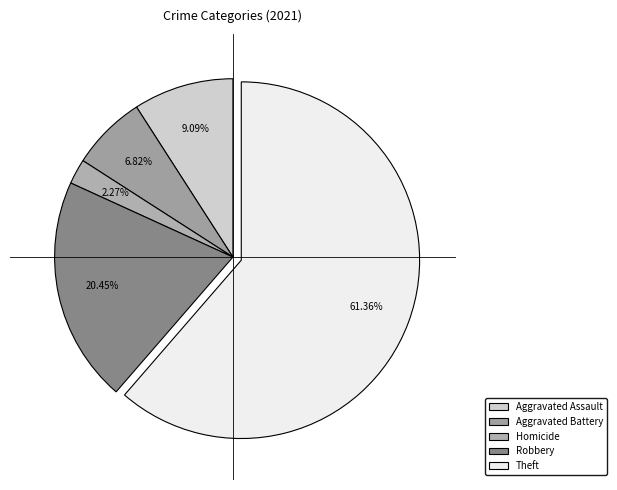

How many slices are in this pie chart?

5